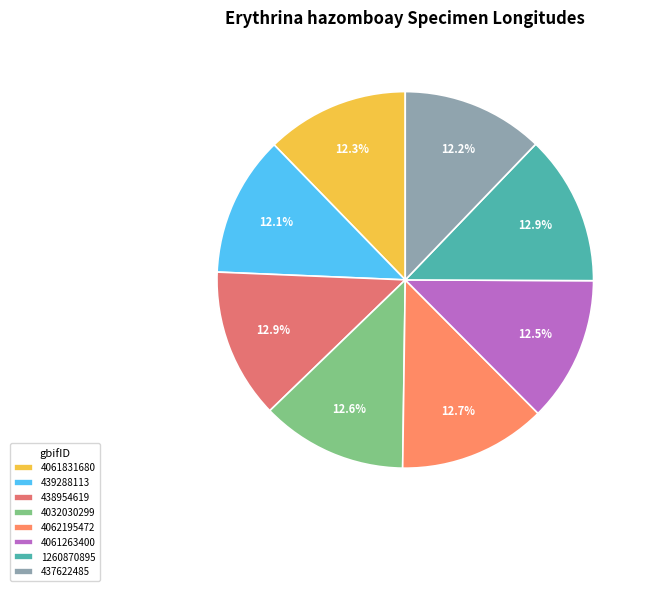

What portion of the pie excludes 4062195472?

87.3%